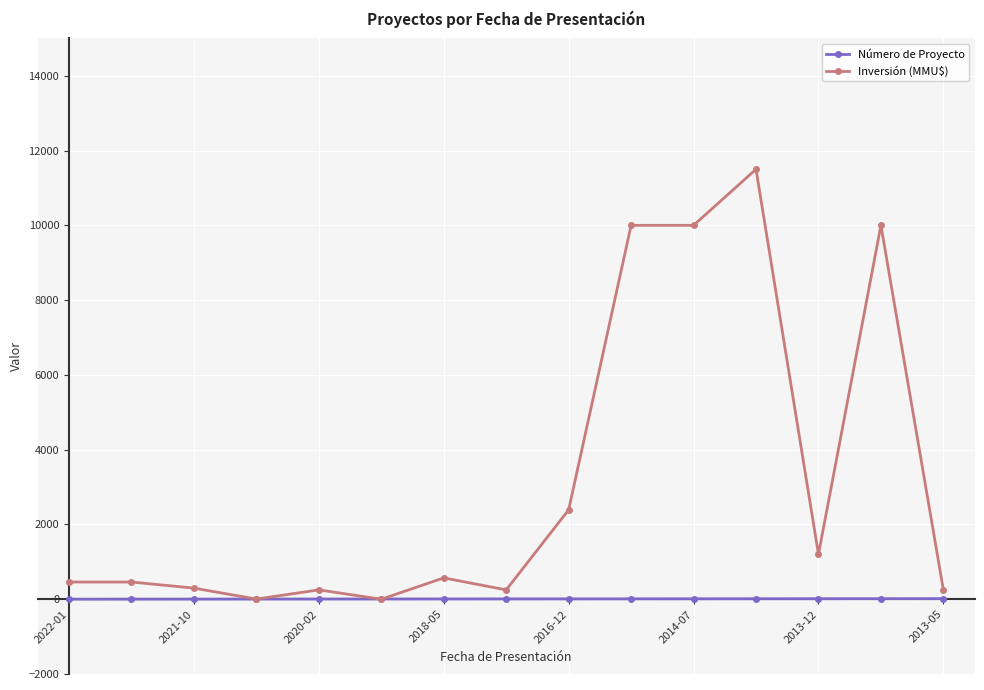

What is the maximum value shown in the chart?

11500.0